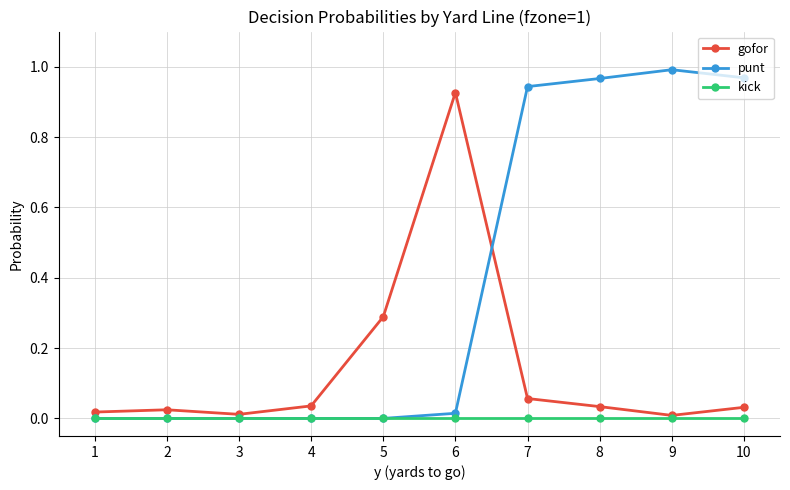

Count the number of data series in this chart.

3